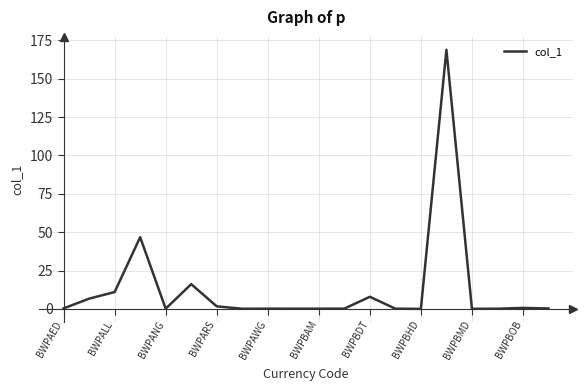

What is the difference between the maximum and minimum values?

168.7